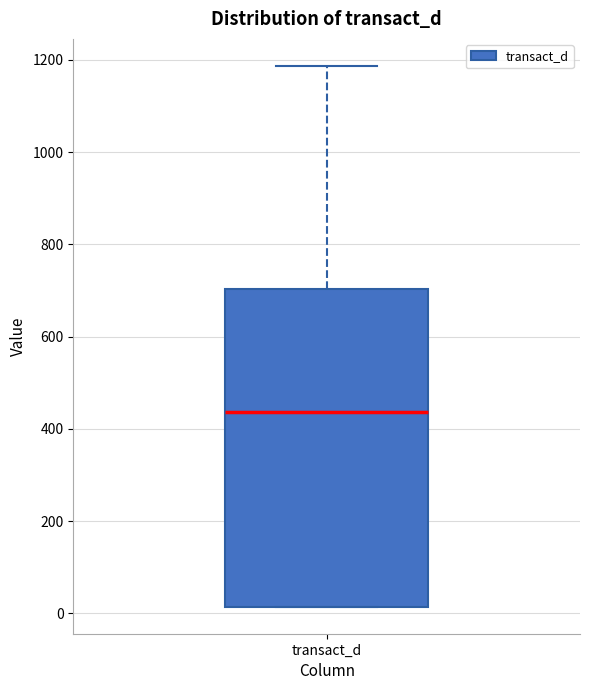

Read this box plot against the y-axis: the position of the median line, the range covered by the box, and the ends of both whiskers. The values are not printed on the chart, so give them approximately, as read against the axis.

median 440, box 20 to 700, whiskers 20 to 1180